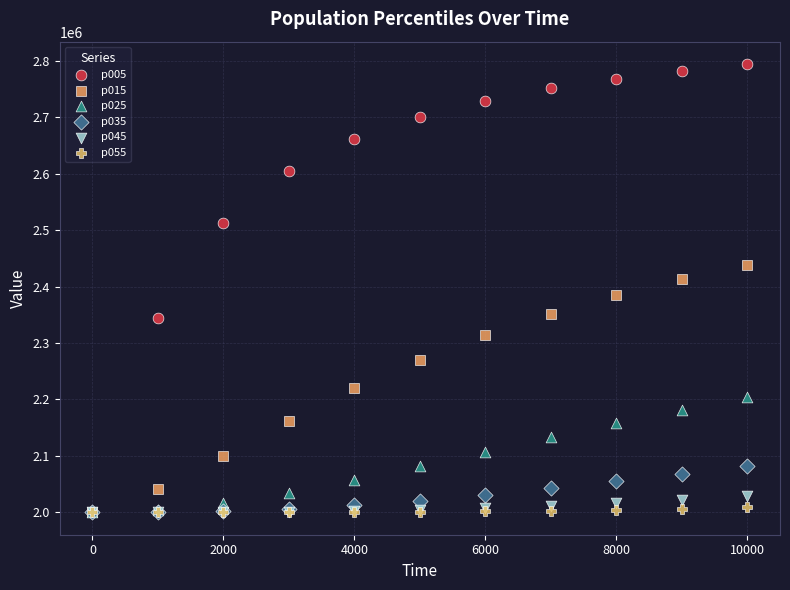

Which series contains the highest Y value?

p005